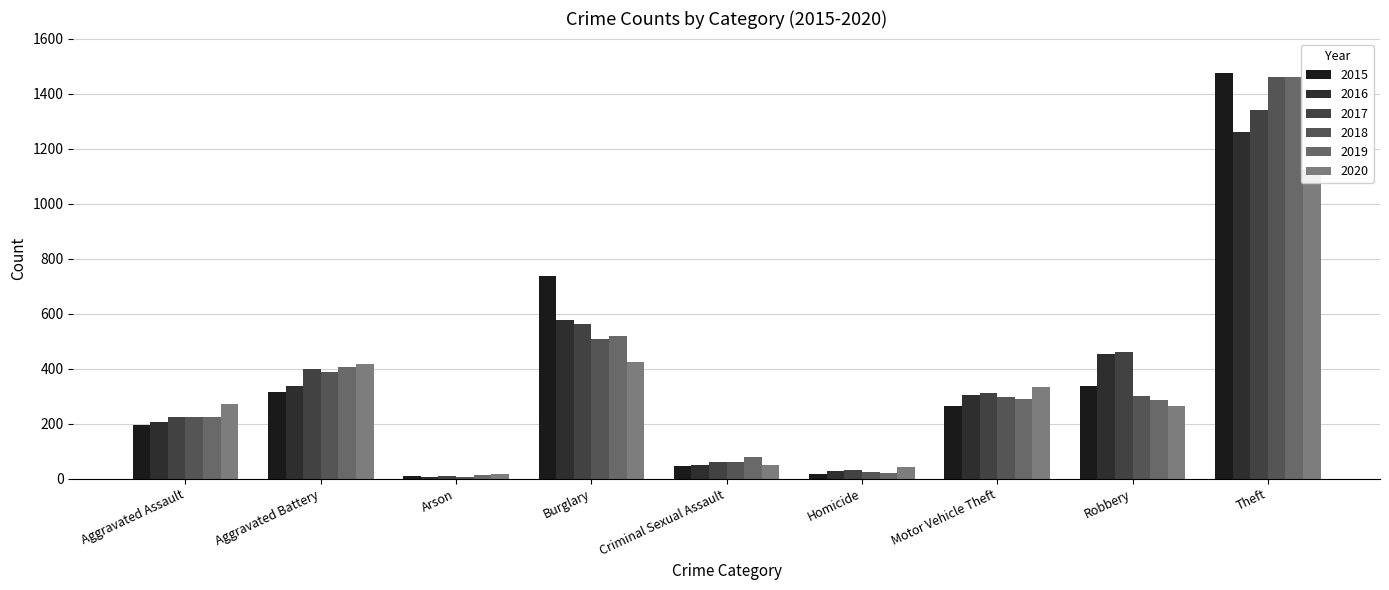

Where is 2020 nearest to the value 571?

Burglary